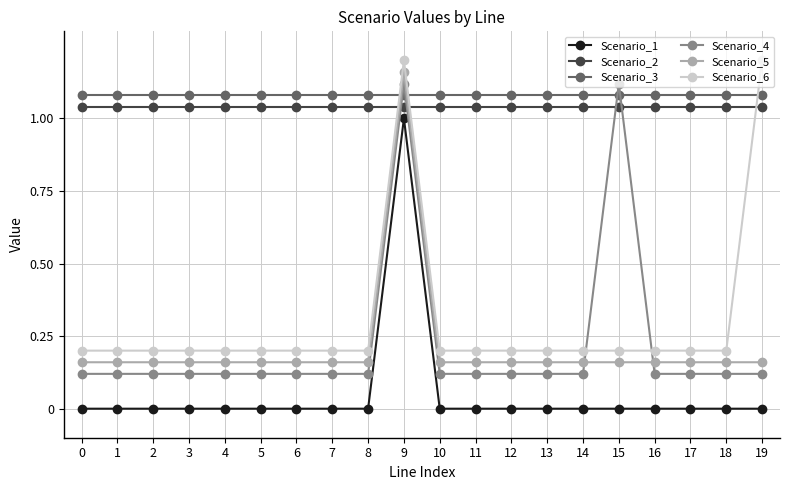

After their last crossing, which series has the higher values: Scenario_5 or Scenario_4?

Scenario_5